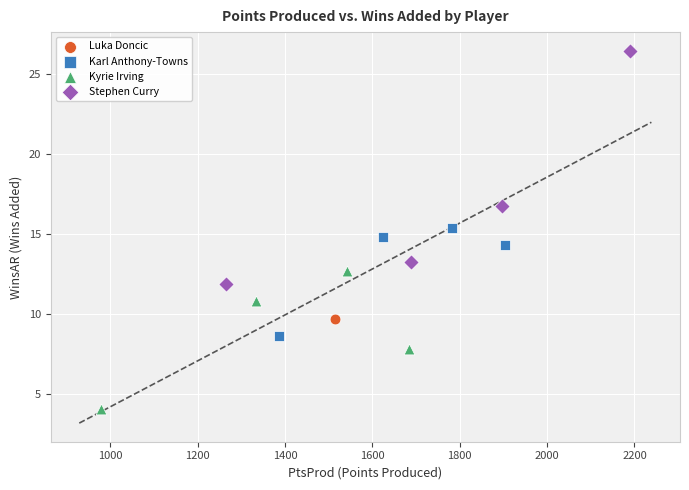

Which series contains the highest Y value?

Stephen Curry